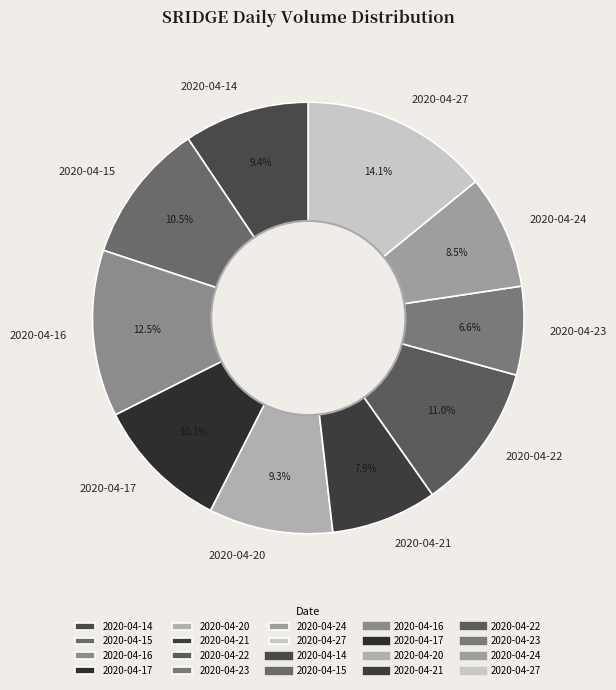

What percentage do 2020-04-17 and 2020-04-22 together represent?

21.1%